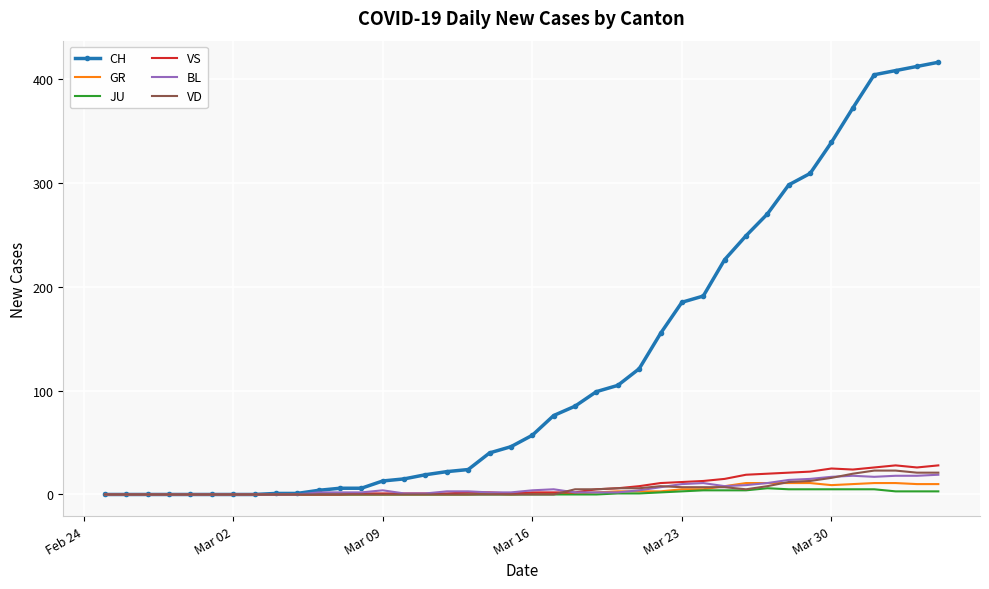

What is the highest value of the VS series?

28